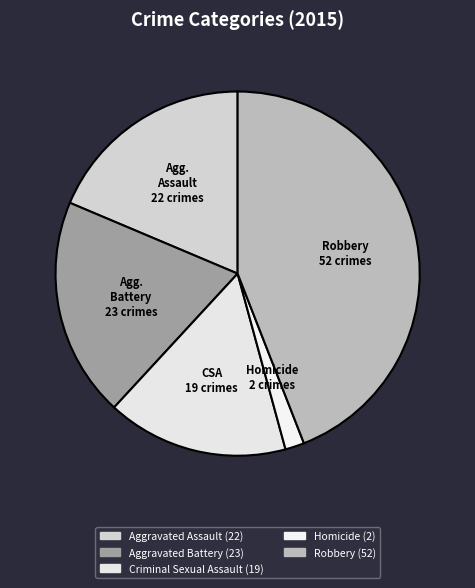

To the nearest percent, what is the average slice percentage?

20%